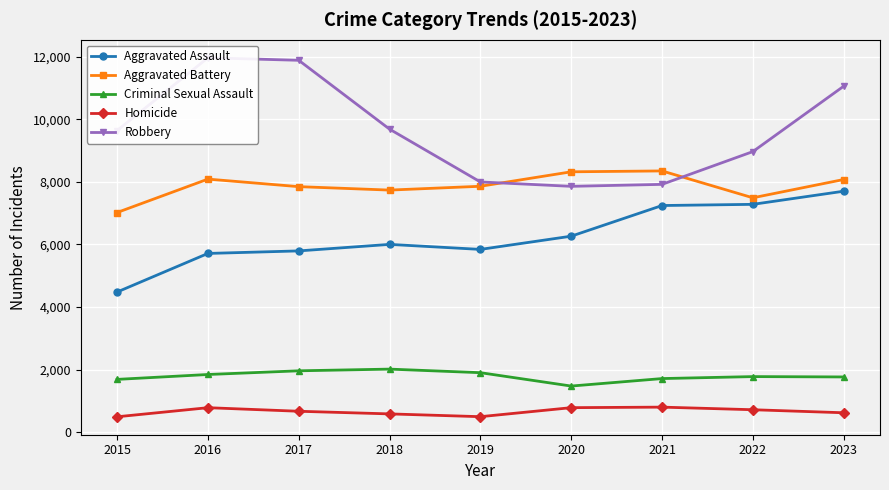

At how many categories does at least one series exceed 10525?

3